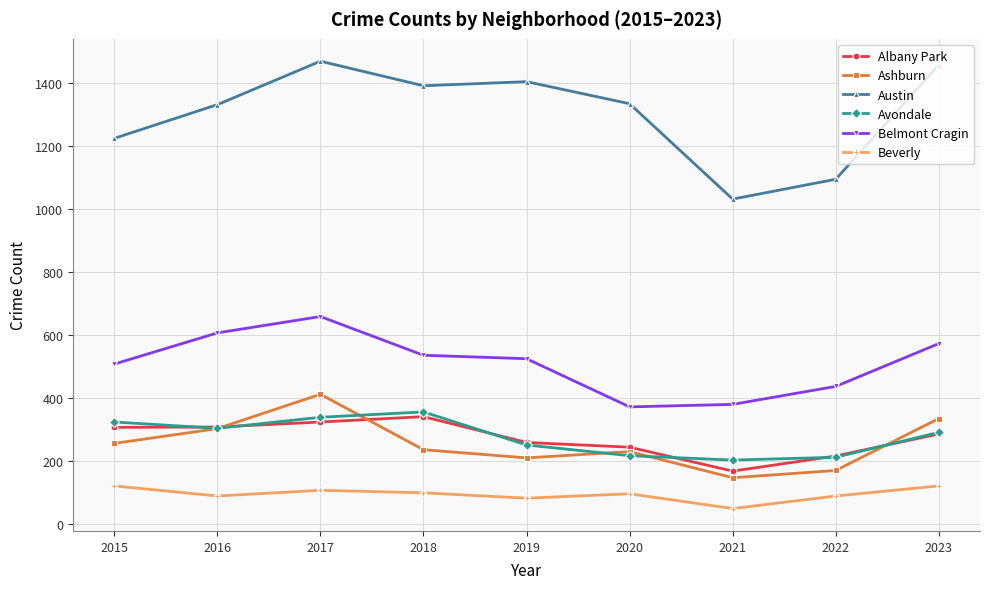

What is the total value across all series at 2023?

3064